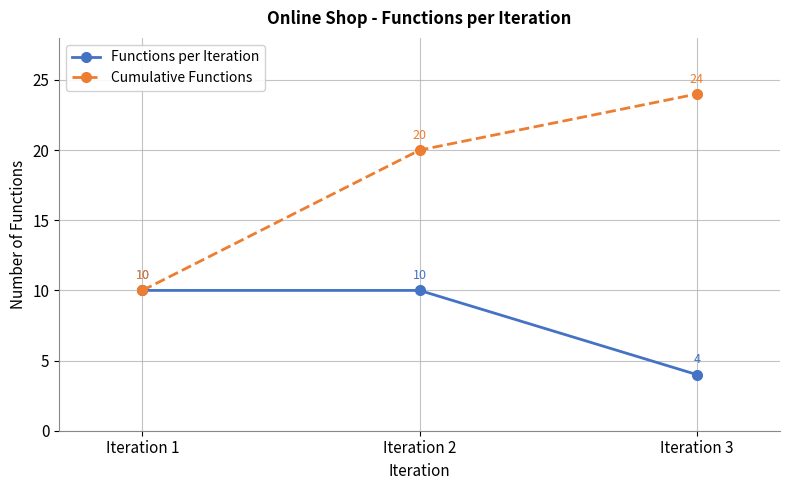

The value of Cumulative Functions at Iteration 3 is 24. True or false?

True